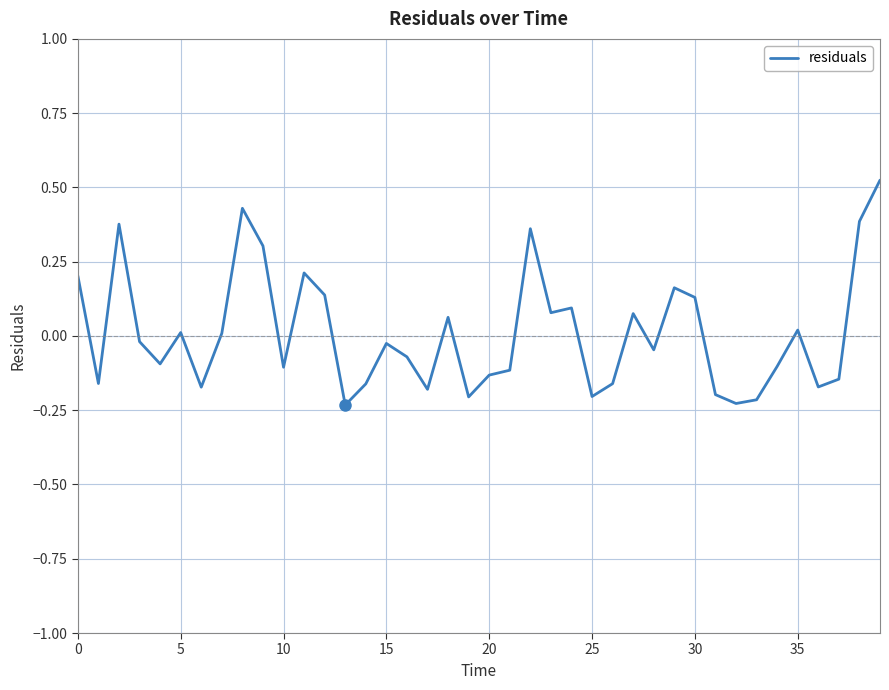

What is the difference between the maximum and minimum values?

0.8